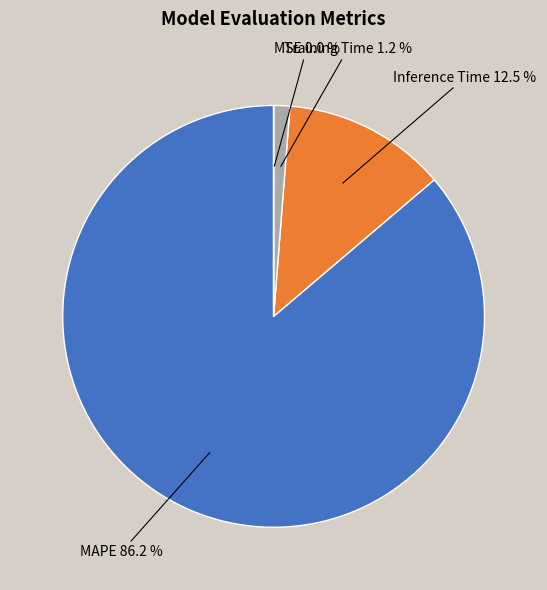

Is there any slice that represents more than half of the pie?

Yes